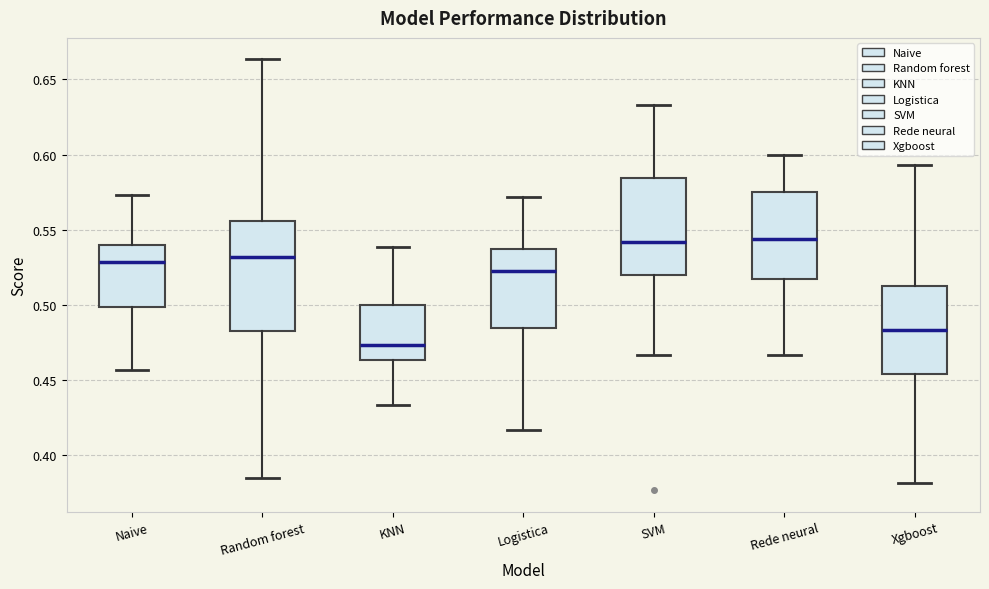

Where does the median line of the box for SVM sit on the y-axis? The values are not printed on the chart, so give them approximately, as read against the axis.

0.540